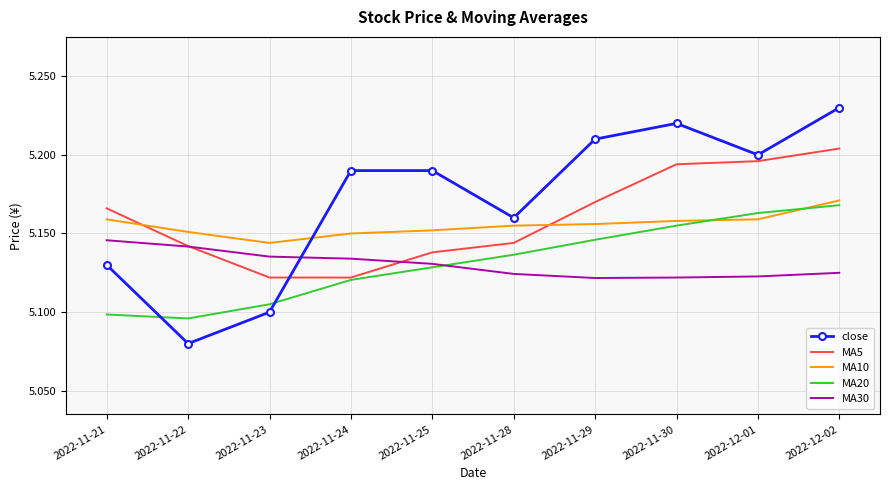

Is it true that MA10 equals 5.2 at 2022-12-01?

True